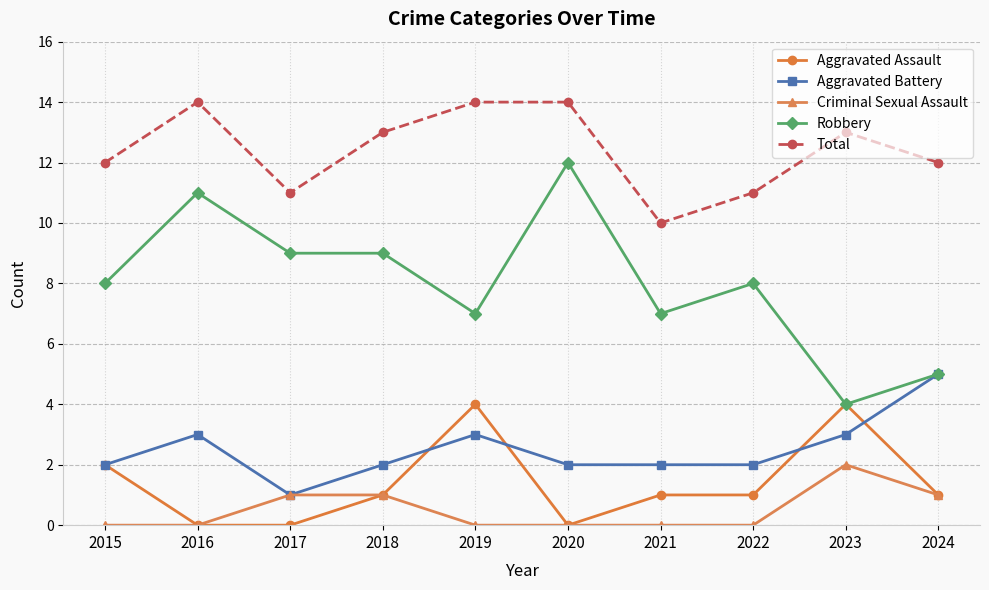

At which label does Total reach its minimum?

2021